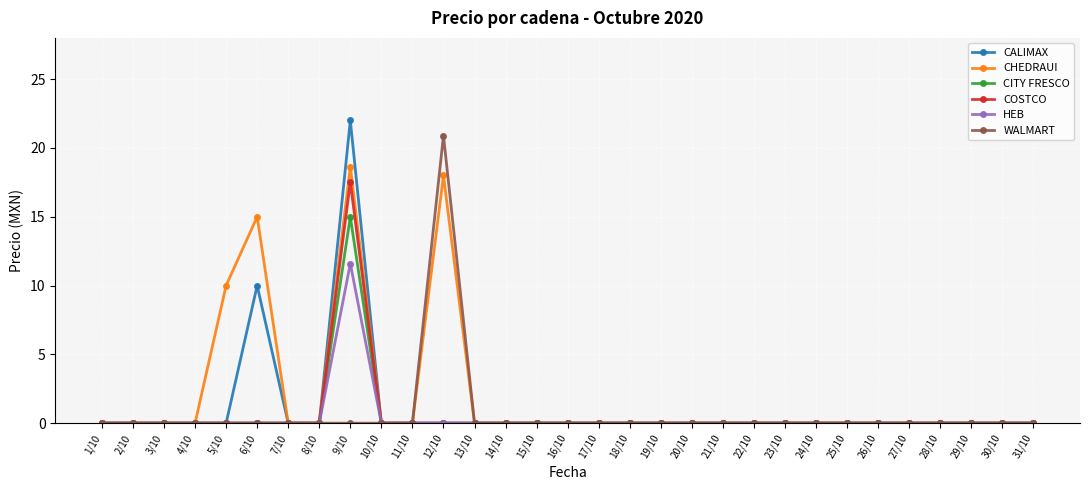

Is this an area chart (filled region under the line)?

No